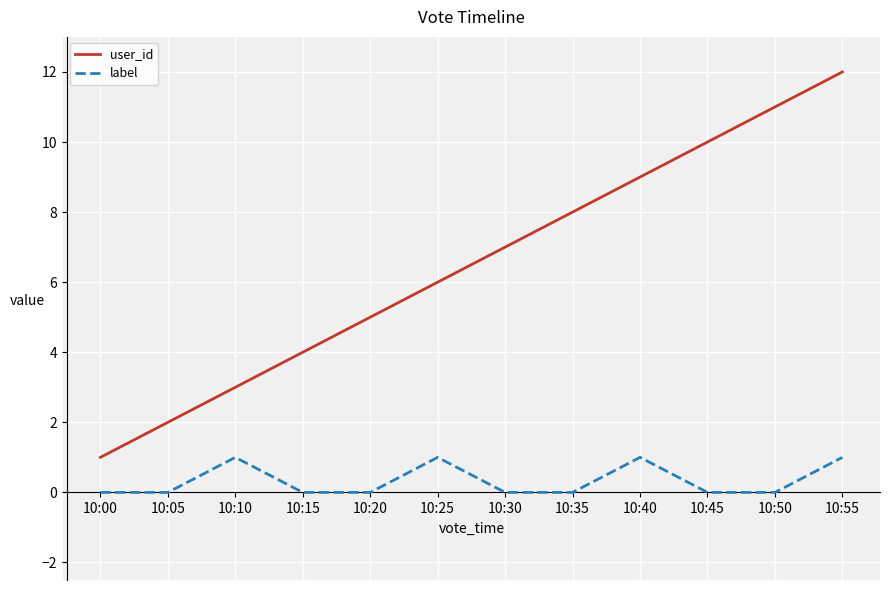

True or false: label has a value of 1 at 10:55.

True